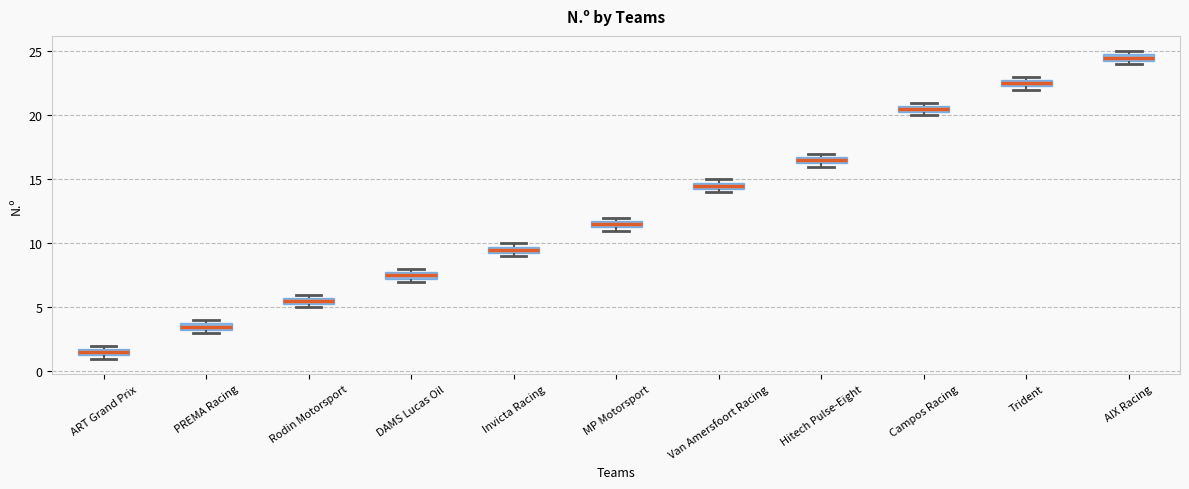

Which box's median line is the highest?

AIX Racing